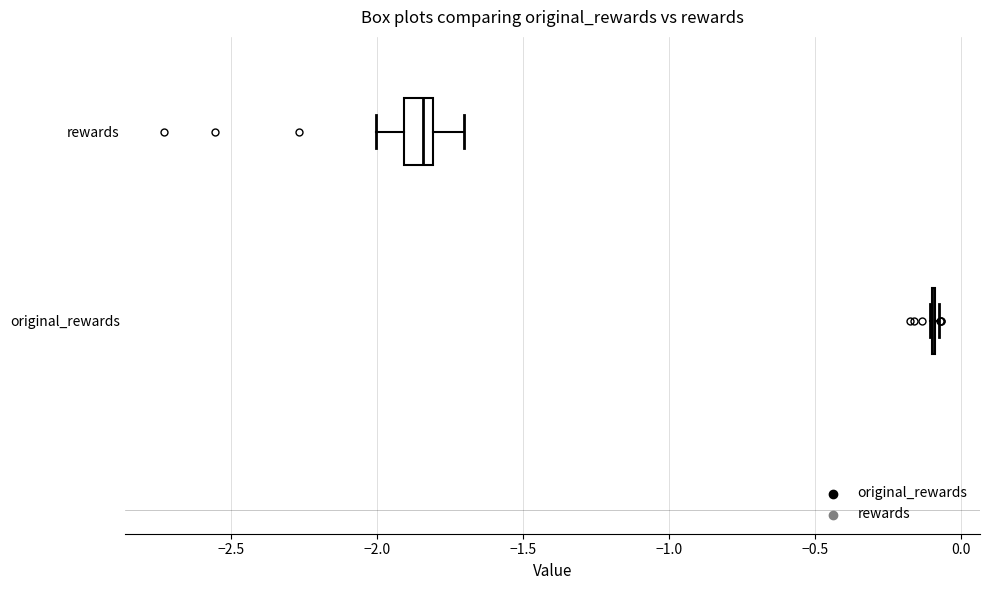

Where does the left whisker of the box for rewards end on the x-axis? The values are not printed on the chart, so give them approximately, as read against the axis.

-2.00